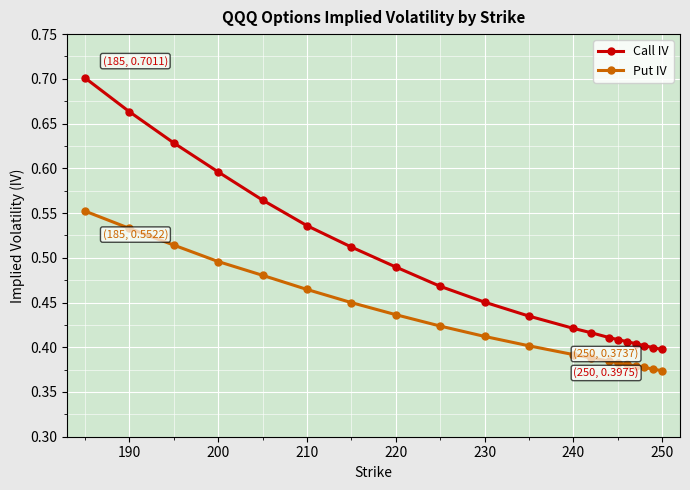

What is the difference between the second highest and minimum values in the Put IV series?

0.2